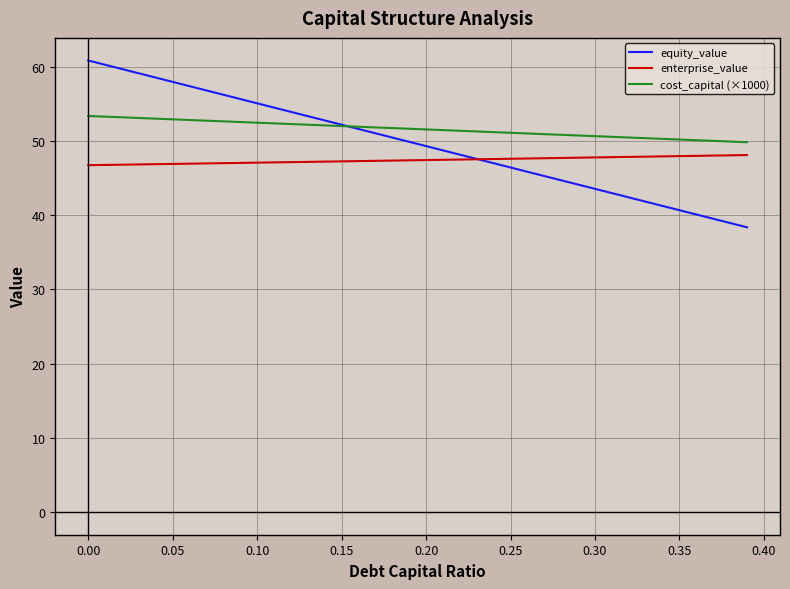

List the series in order of their peak value, highest first.

equity_value, cost_capital (×1000), enterprise_value